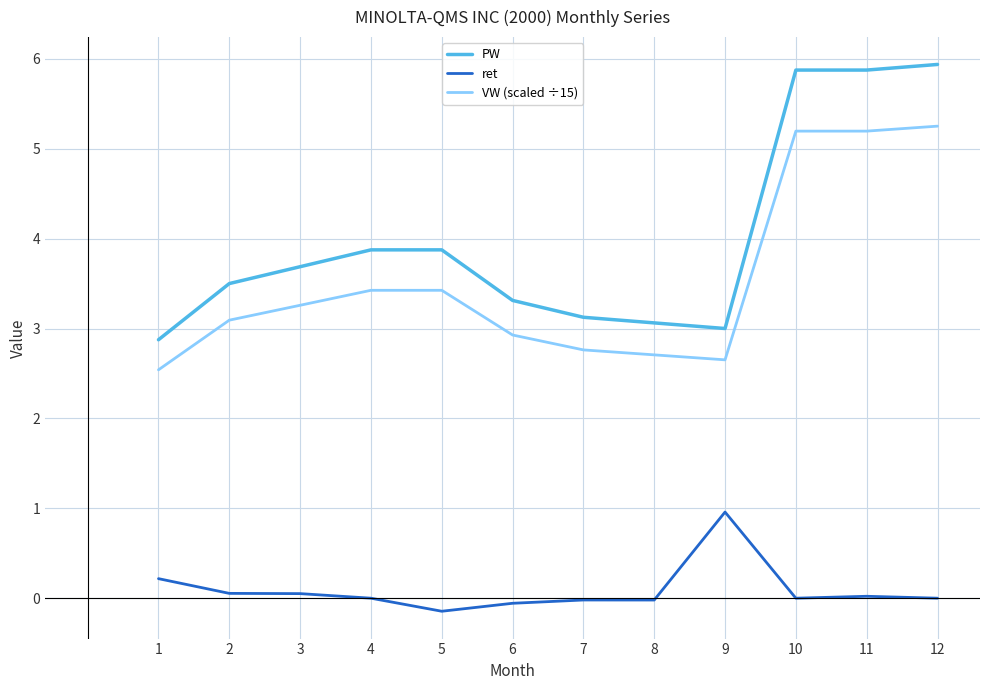

The ret series shows 0.0 at 12. True or false?

True